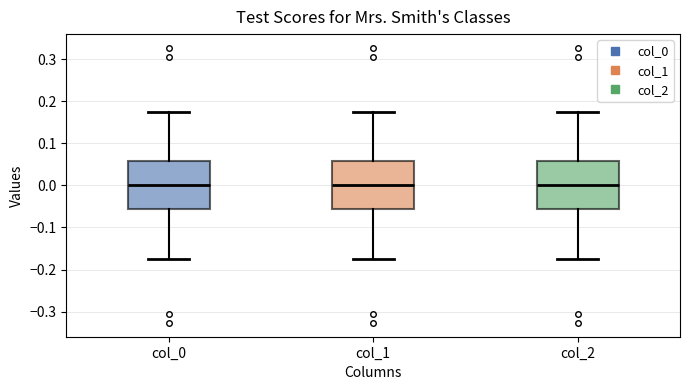

Reading left to right, transcribe this box plot: for each box, give where its median line is, the range the box spans, and where its two whiskers end, as read against the y-axis. The values are not printed on the chart, so give them approximately, as read against the axis.

col_0: median 0.00, box -0.06 to 0.06, whiskers -0.18 to 0.18
col_1: median 0.00, box -0.06 to 0.06, whiskers -0.18 to 0.18
col_2: median 0.00, box -0.06 to 0.06, whiskers -0.18 to 0.18